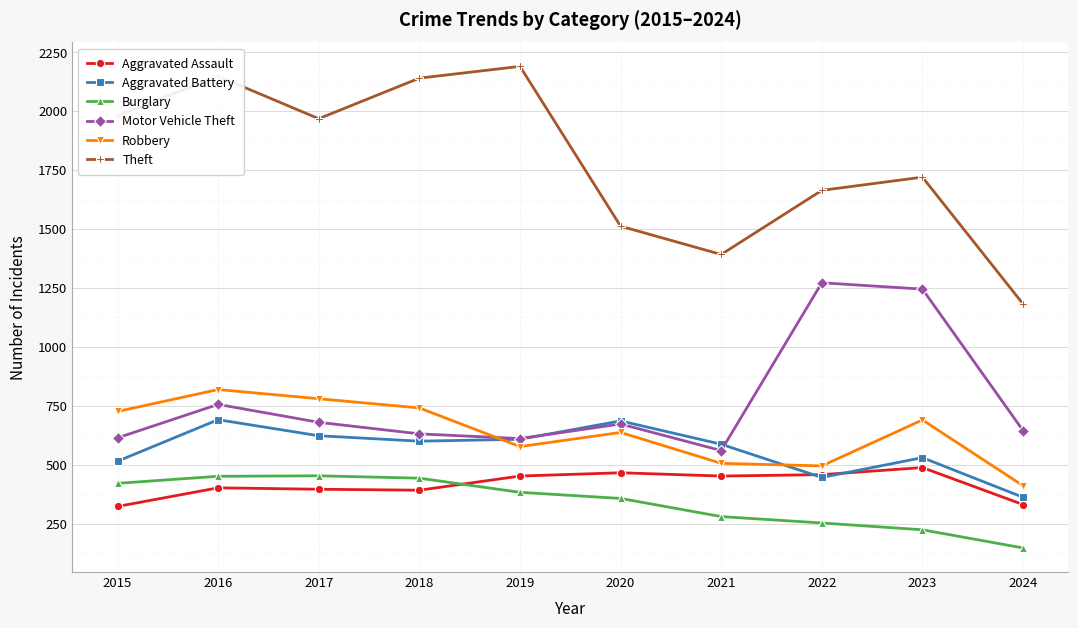

Is the value of Aggravated Assault at 2017 greater than the value of Burglary at 2020?

Yes